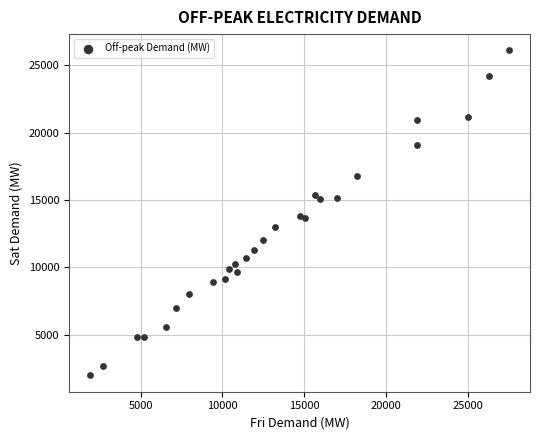

What is the range of Y values (max minus min)?

24148.1